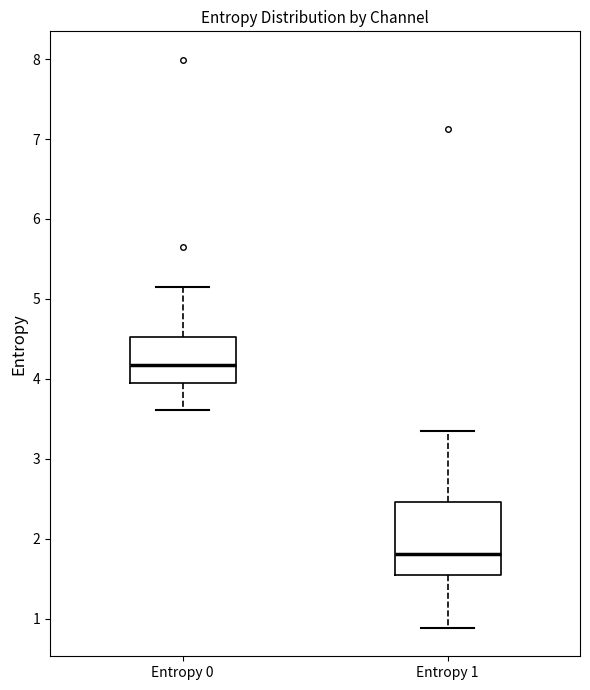

Where does the lower whisker of the box for Entropy 0 end on the y-axis? The values are not printed on the chart, so give them approximately, as read against the axis.

3.6